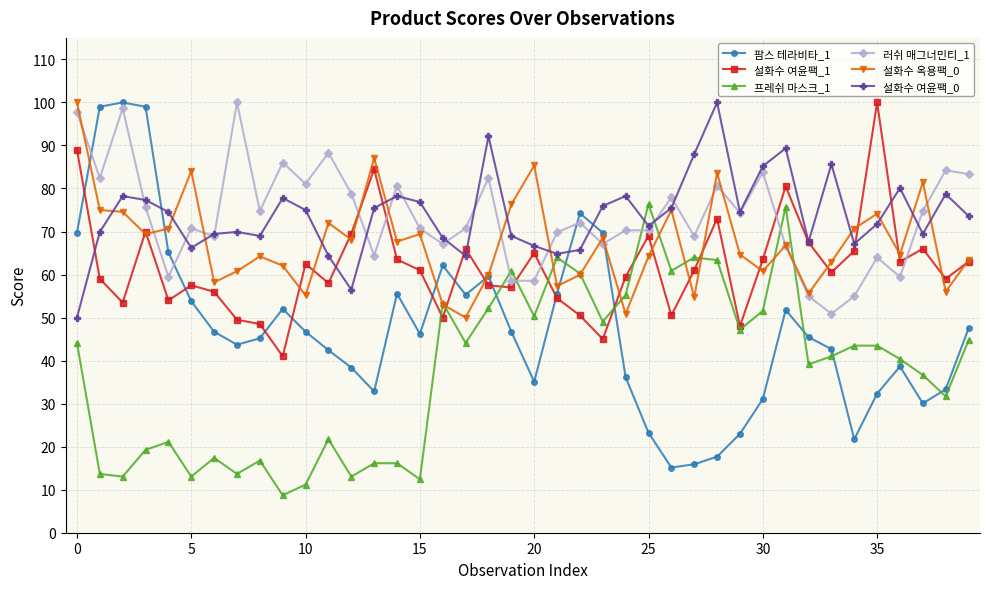

True or false: 러쉬 매그너민티_1 has more than 0 points higher than both neighbors.

True